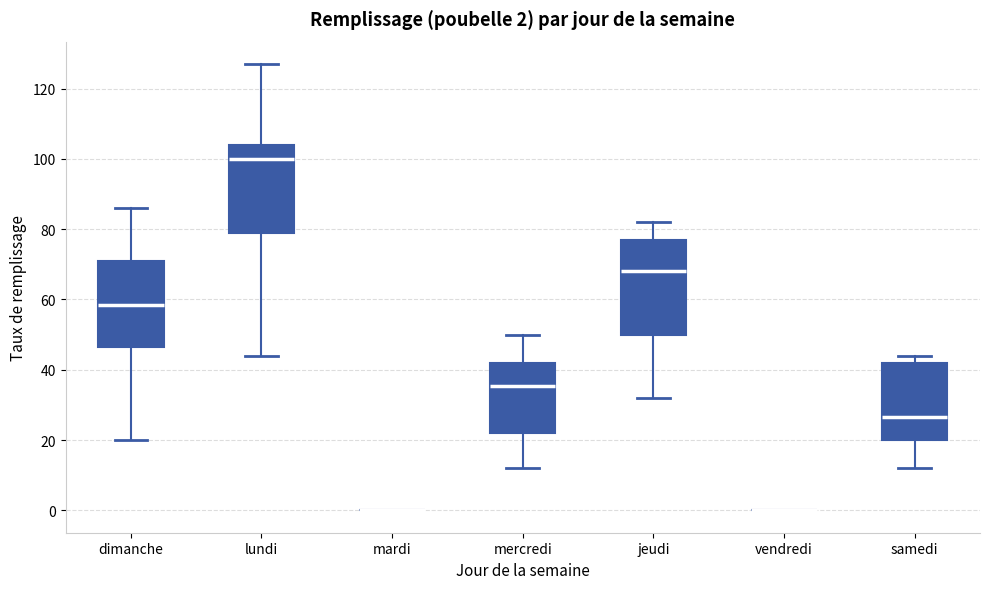

Comparing the boxes themselves (not the whiskers), which one is the tallest?

jeudi